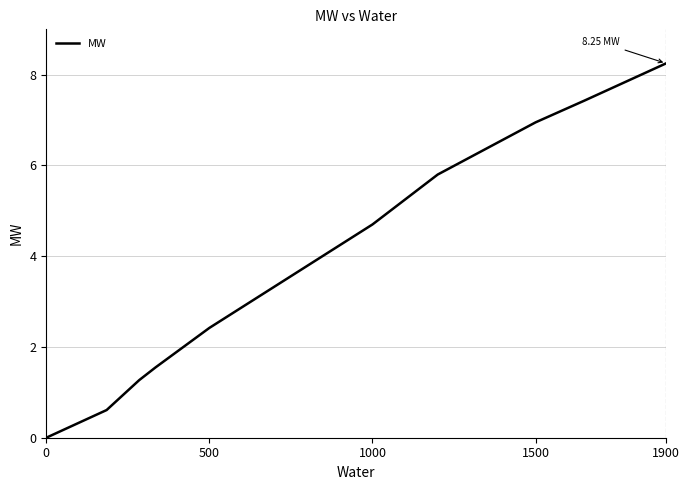

What is the average value?

3.9